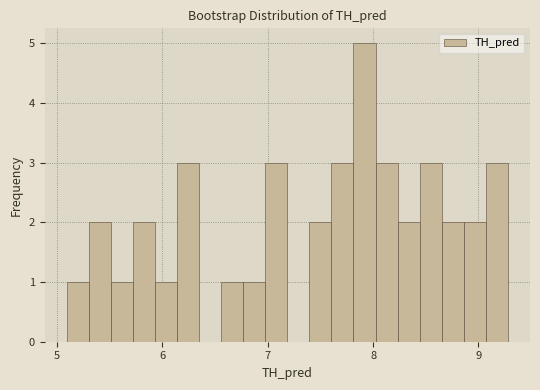

Around what value on the x-axis is the tallest bar? Give the approximate position of its centre, as read against the axis.

7.9